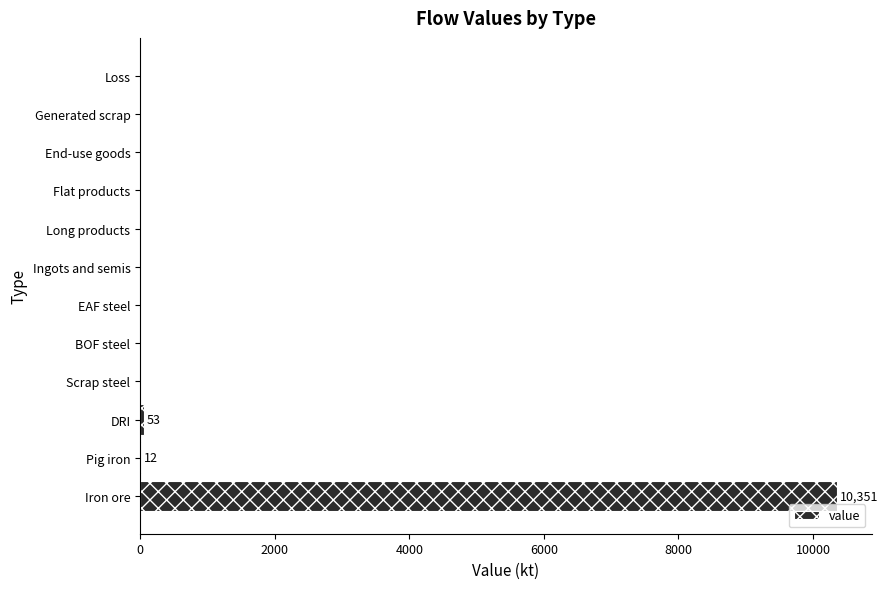

What is the sum of all values?

10415.9